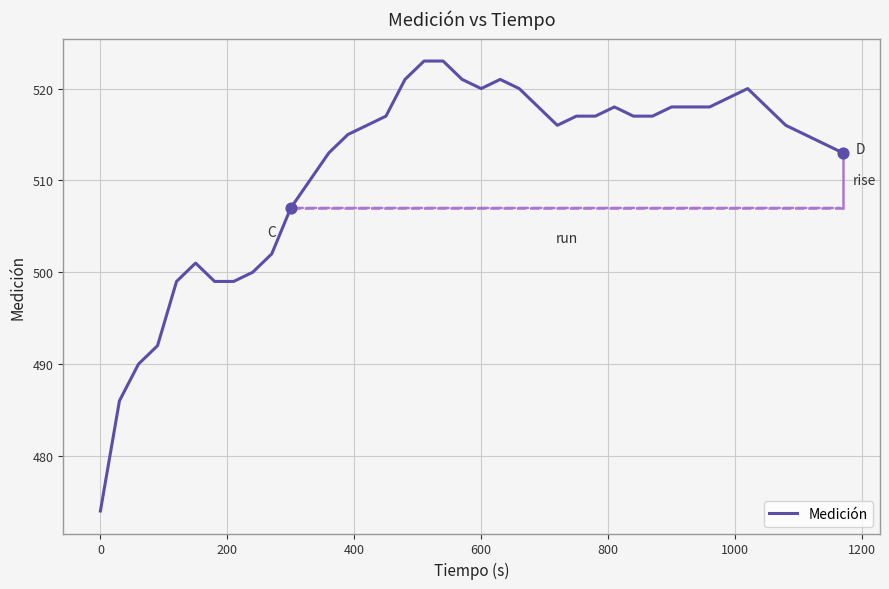

What is the maximum value shown in the chart?

523